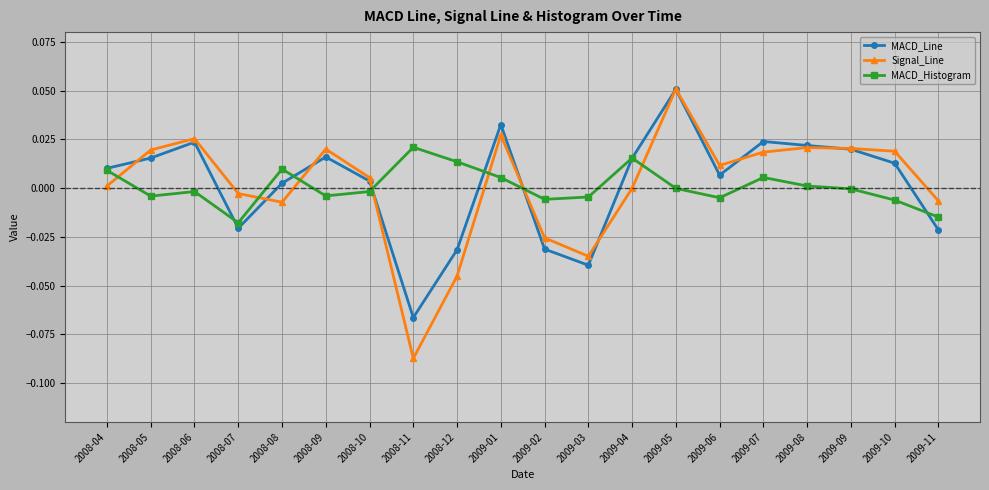

True or false: Signal_Line and MACD_Histogram cross at least once.

True